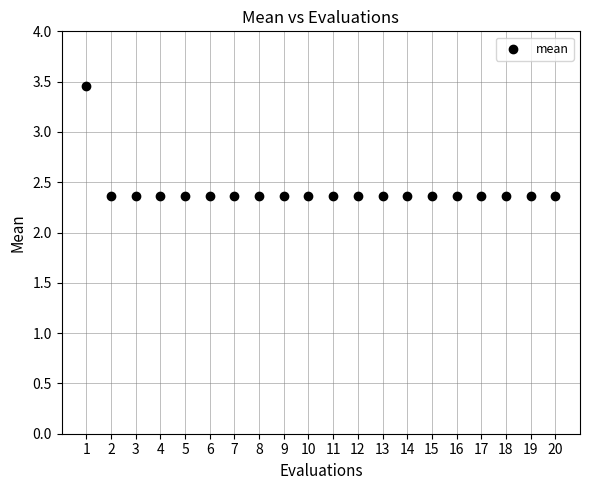

What is the range of Y values (max minus min)?

1.1